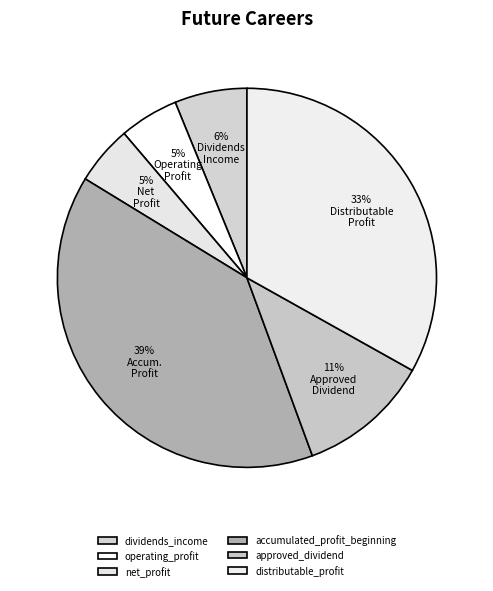

How many segments does this pie chart have?

6